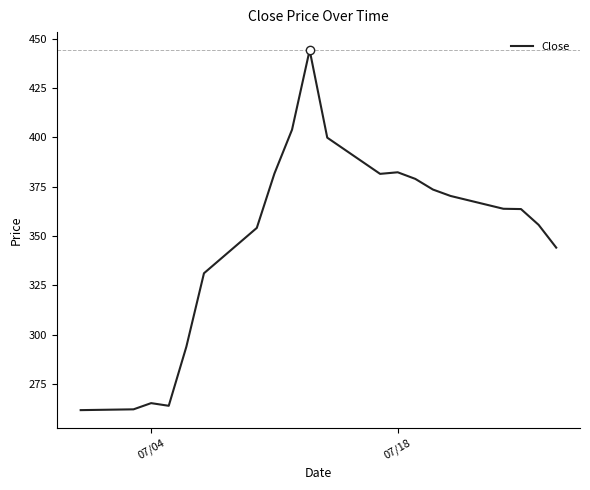

What is the maximum value shown in the chart?

444.3